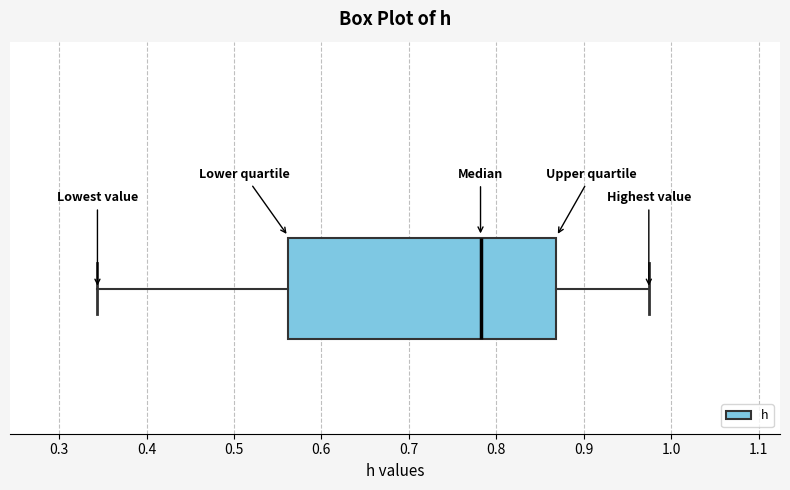

Where does the median line of the box sit on the x-axis? The values are not printed on the chart, so give them approximately, as read against the axis.

0.78